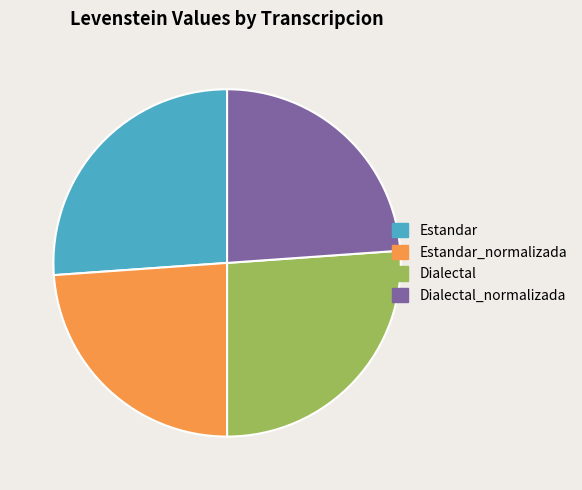

Is there any slice that represents more than half of the pie?

No